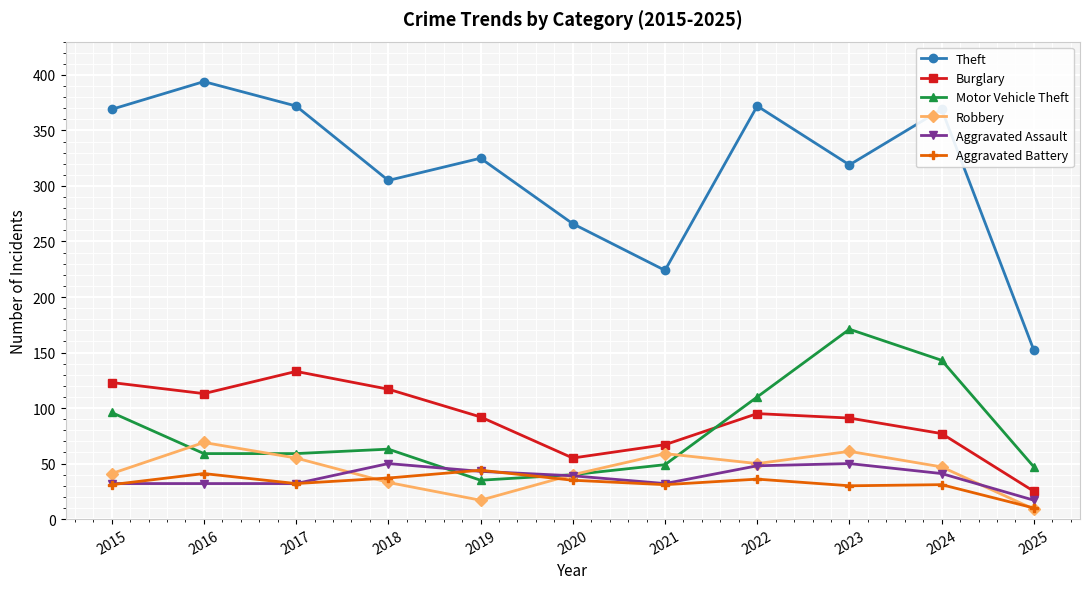

What is the value of the Robbery point at the 6th from the left?

40